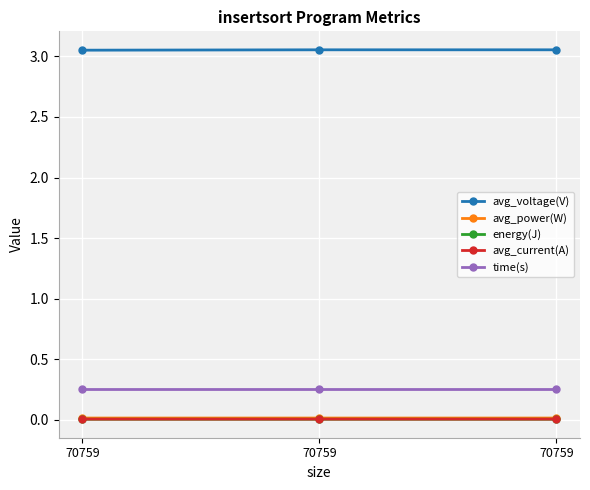

Reading right to left, list all the values displayed in this chart.

avg_voltage(V): 3.1	3.1	3.1
avg_power(W): 0.0	0.0	0.0
energy(J): 0.0	0.0	0.0
avg_current(A): 0.0	0.0	0.0
time(s): 0.3	0.3	0.3